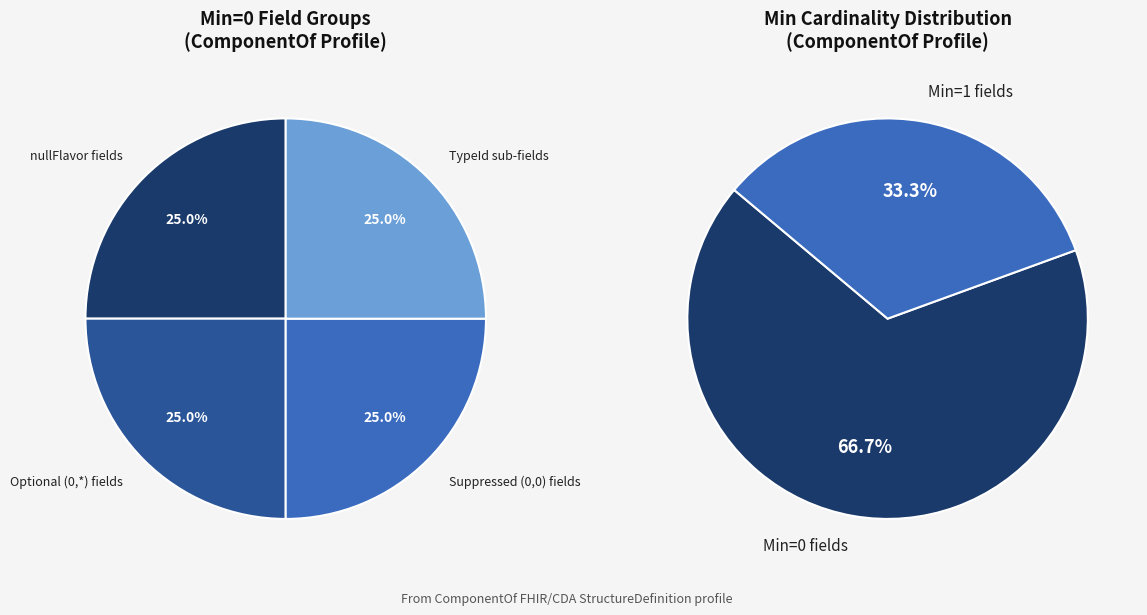

Does any single category account for the majority?

No